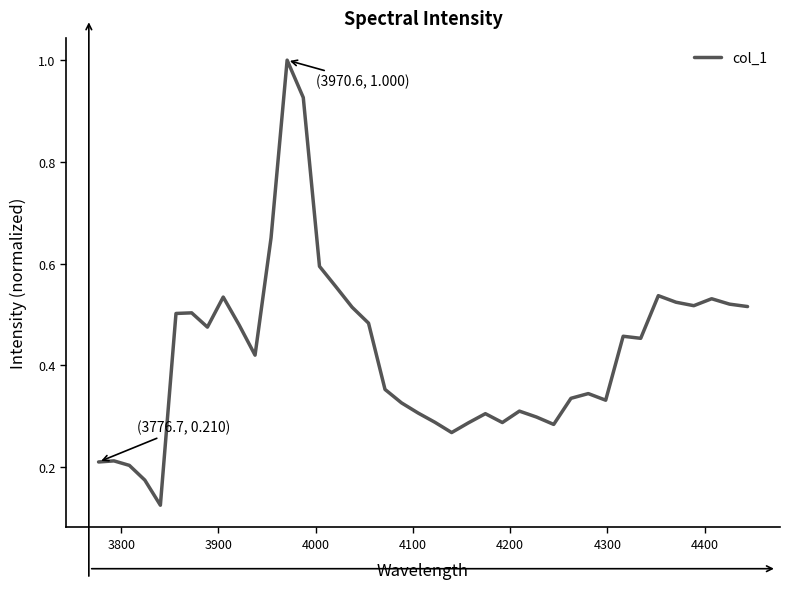

What is the greatest value displayed?

1.0